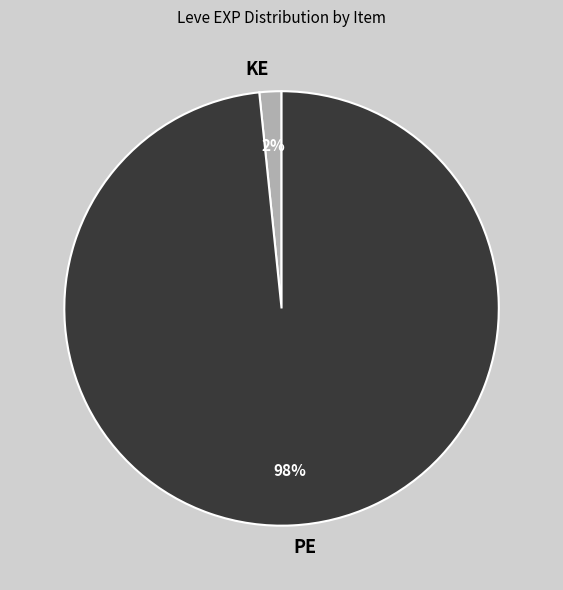

Do PE and KE together represent more than half of the pie?

Yes